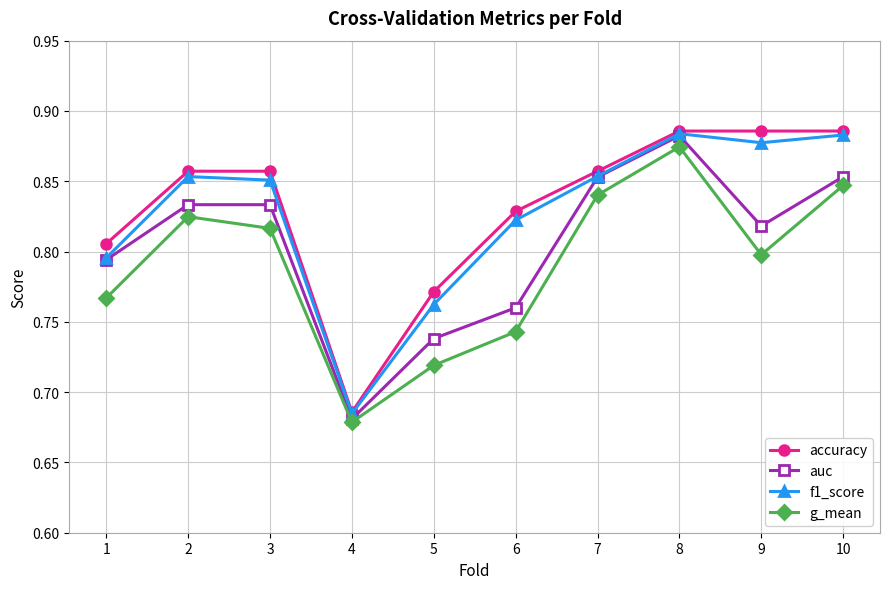

How many auc values are between 0 and 1?

10